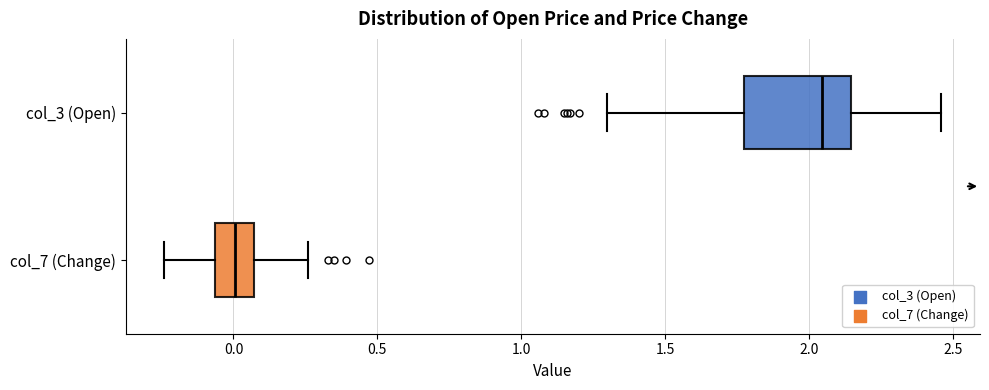

Which box's median line is the furthest to the left?

col_7 (Change)